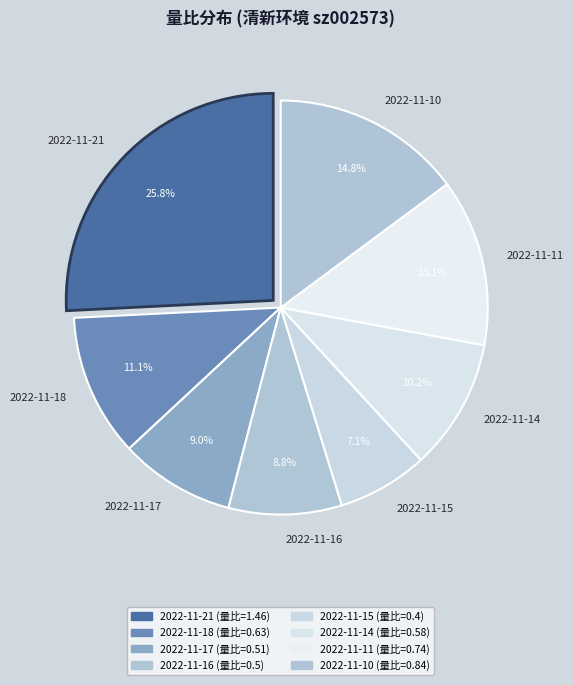

To the nearest percent, what is the difference between the largest and smallest slice percentages?

19%